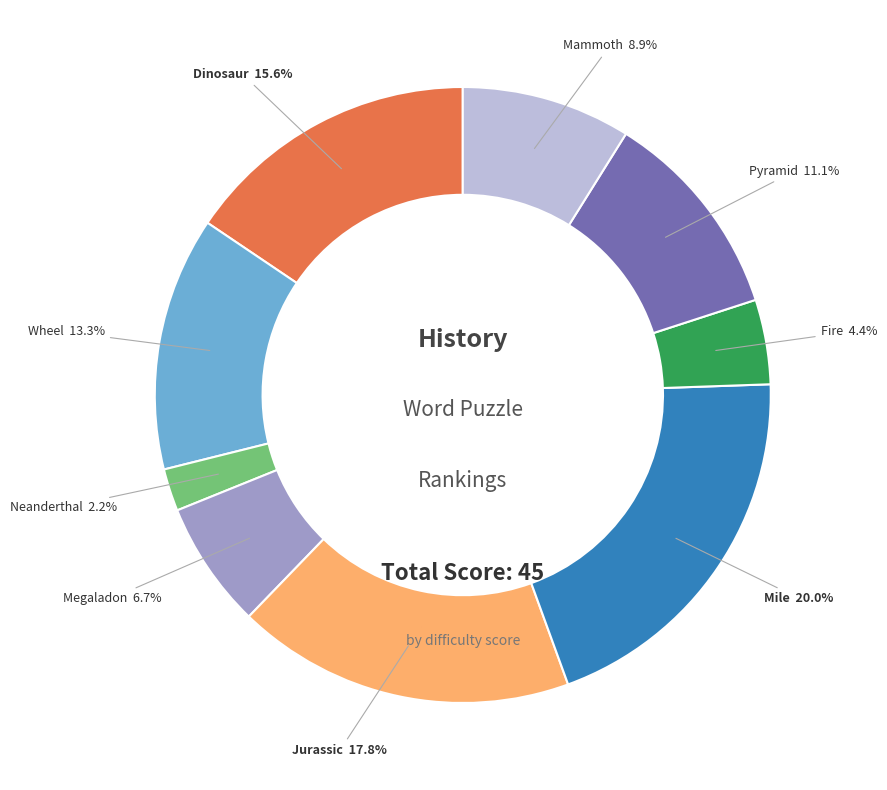

Is there any slice that represents more than half of the pie?

No